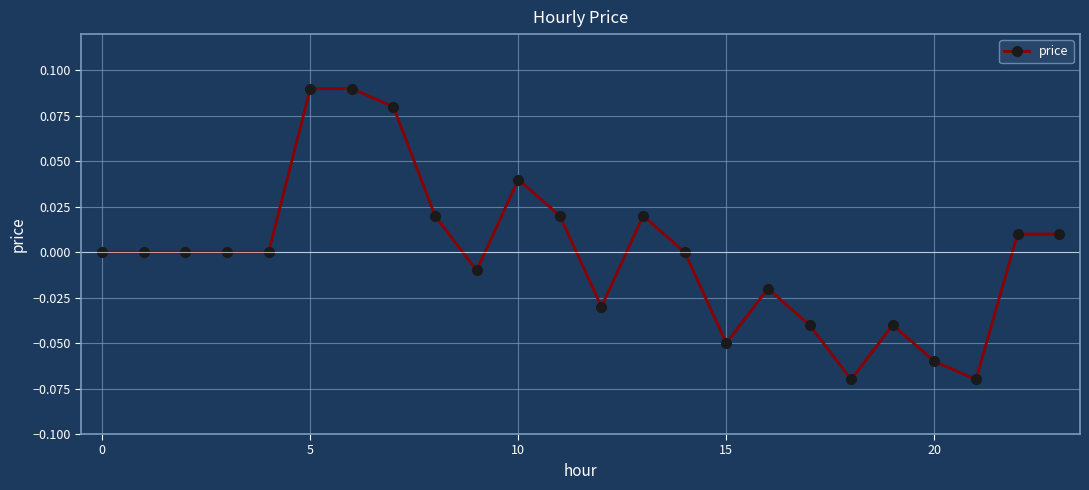

How many interior local peaks (higher than both neighbors) does the data have?

4